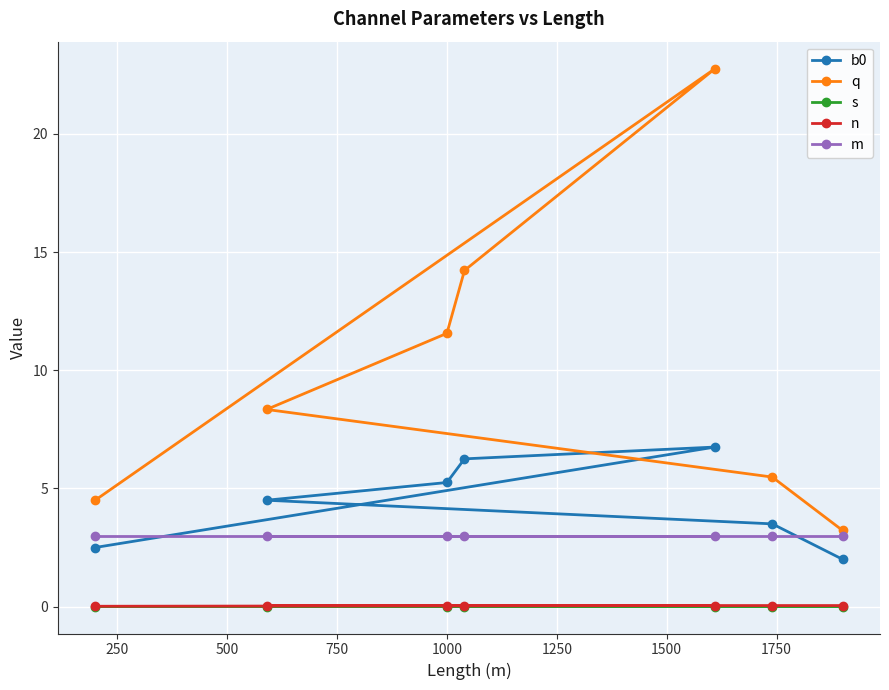

Which series has the largest total across all categories?

q